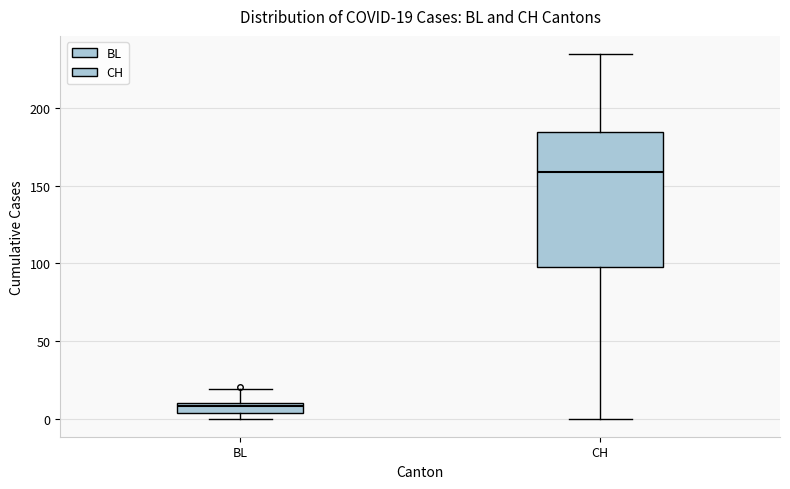

Which box is the tallest, from its lower edge to its upper edge?

CH